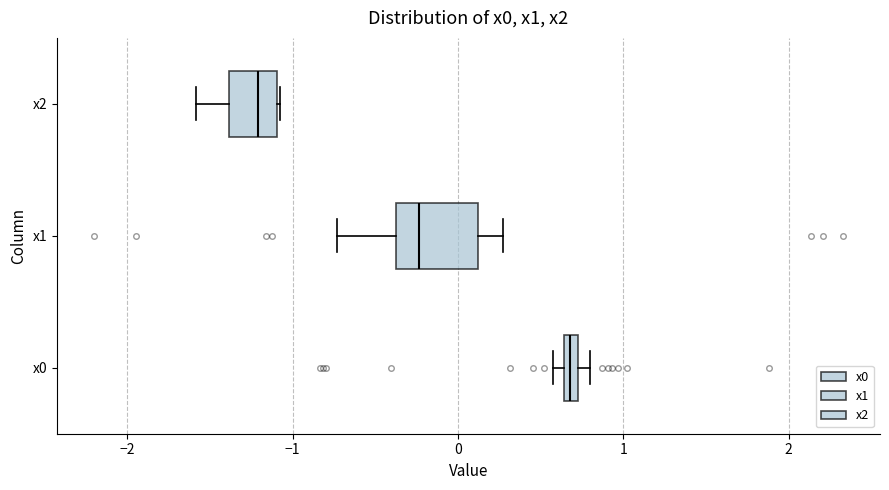

Where is the right edge of the box for x1 on the x-axis? The values are not printed on the chart, so give them approximately, as read against the axis.

0.1